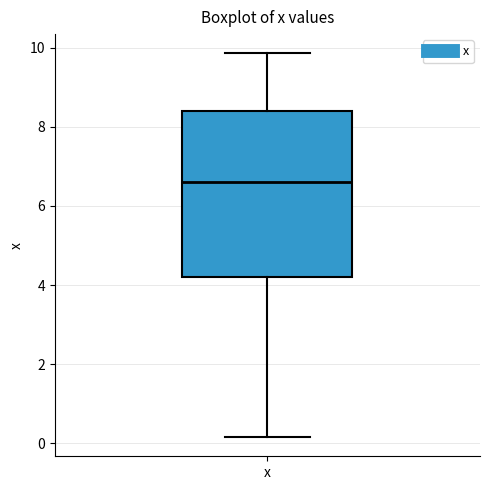

Transcribe this box plot: give where the median line is, the range the box spans, and where the two whiskers end, as read against the y-axis. The values are not printed on the chart, so give them approximately, as read against the axis.

median 6.6, box 4.2 to 8.4, whiskers 0.2 to 9.8